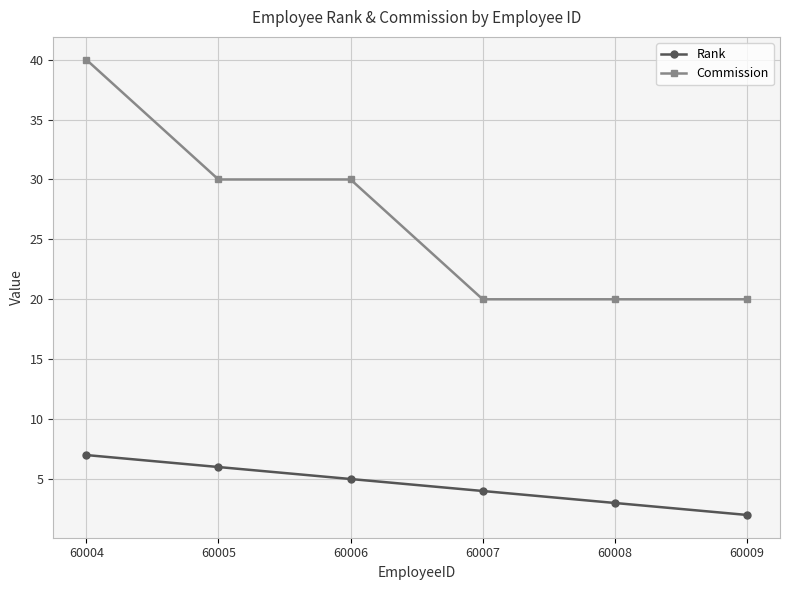

True or false: Commission and Rank intersect in this chart.

False